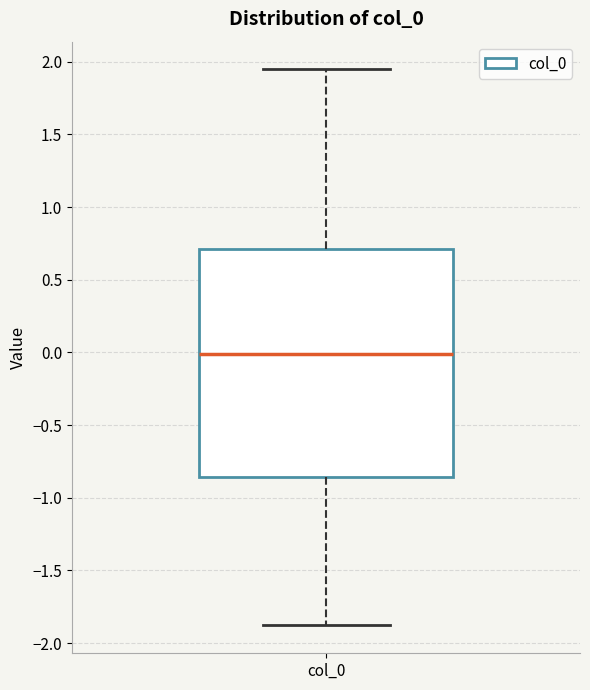

Read this box plot against the y-axis: the position of the median line, the range covered by the box, and the ends of both whiskers. The values are not printed on the chart, so give them approximately, as read against the axis.

median 0.00, box -0.85 to 0.70, whiskers -1.90 to 1.95